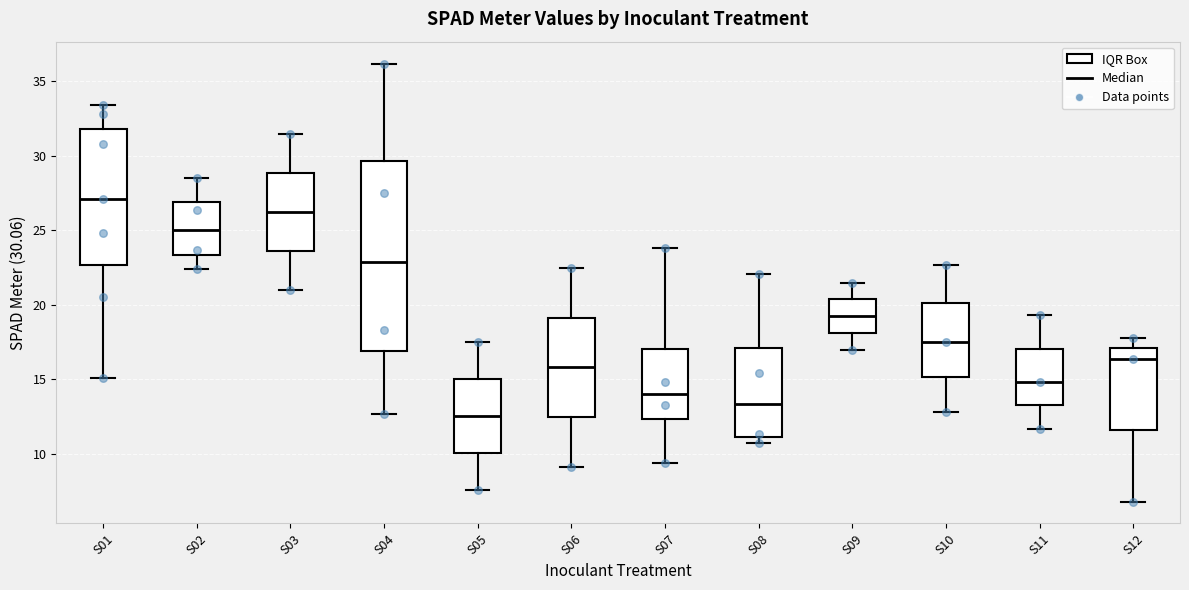

Which box is the tallest, from its lower edge to its upper edge?

S04